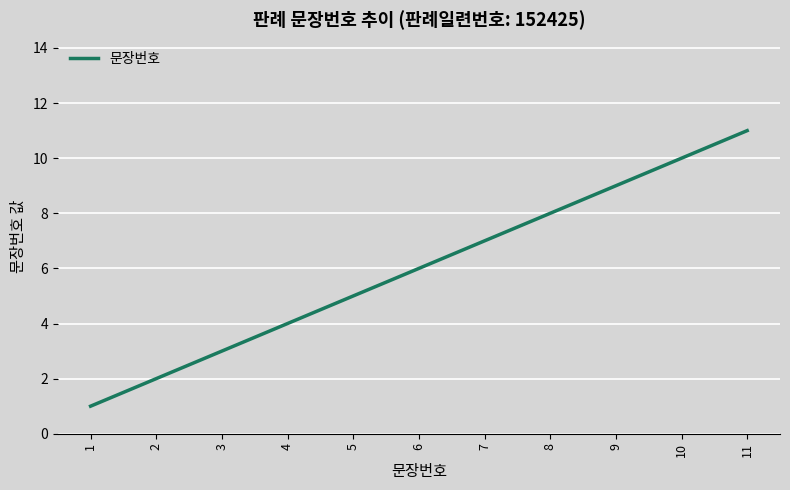

Reading right to left, extract all data points from this chart.

11=11	10=10	9=9	8=8	7=7	6=6	5=5	4=4	3=3	2=2	1=1